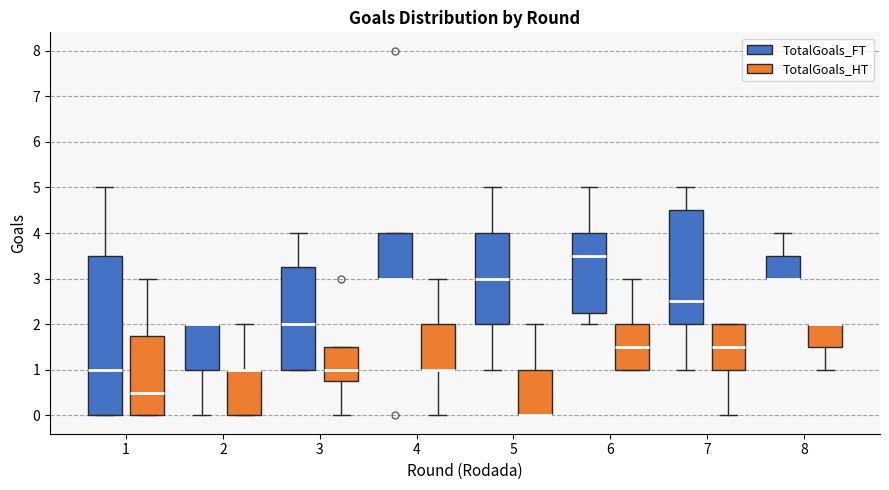

Reading left to right, read every box against the y-axis: the position of its median line, the range the box covers, and the ends of its whiskers. The values are not printed on the chart, so give them approximately, as read against the axis.

1 (TotalGoals_FT): median 1.0, box 0.0 to 3.5, whiskers 0.0 to 5.0
1 (TotalGoals_HT): median 0.5, box 0.0 to 1.8, whiskers 0.0 to 3.0
2 (TotalGoals_FT): median 2.0 (drawn on the box's upper edge), box 1.0 to 2.0, whiskers 0.0 to 2.0
2 (TotalGoals_HT): median 1.0 (drawn on the box's upper edge), box 0.0 to 1.0, whiskers 0.0 to 2.0
3 (TotalGoals_FT): median 2.0, box 1.0 to 3.3, whiskers 1.0 to 4.0
3 (TotalGoals_HT): median 1.0, box 0.8 to 1.5, whiskers 0.0 to 1.5
4 (TotalGoals_FT): median 3.0 (drawn on the box's lower edge), box 3.0 to 4.0, whiskers 3.0 to 4.0
4 (TotalGoals_HT): median 1.0 (drawn on the box's lower edge), box 1.0 to 2.0, whiskers 0.0 to 3.0
5 (TotalGoals_FT): median 3.0, box 2.0 to 4.0, whiskers 1.0 to 5.0
5 (TotalGoals_HT): median 0.0 (drawn on the box's lower edge), box 0.0 to 1.0, whiskers 0.0 to 2.0
6 (TotalGoals_FT): median 3.5, box 2.3 to 4.0, whiskers 2.0 to 5.0
6 (TotalGoals_HT): median 1.5, box 1.0 to 2.0, whiskers 1.0 to 3.0
7 (TotalGoals_FT): median 2.5, box 2.0 to 4.5, whiskers 1.0 to 5.0
7 (TotalGoals_HT): median 1.5, box 1.0 to 2.0, whiskers 0.0 to 2.0
8 (TotalGoals_FT): median 3.0 (drawn on the box's lower edge), box 3.0 to 3.5, whiskers 3.0 to 4.0
8 (TotalGoals_HT): median 2.0 (drawn on the box's upper edge), box 1.5 to 2.0, whiskers 1.0 to 2.0